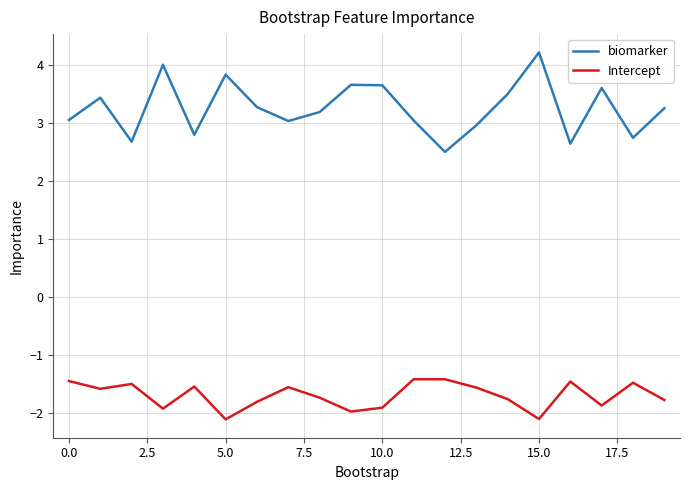

How many interior local valleys does the Intercept series have?

6